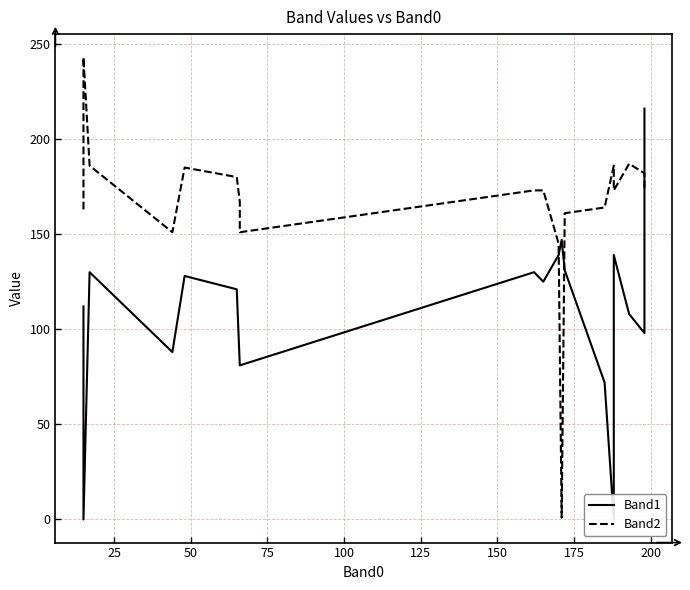

Which series ends up on top after the final intersection of Band1 and Band2?

Band1